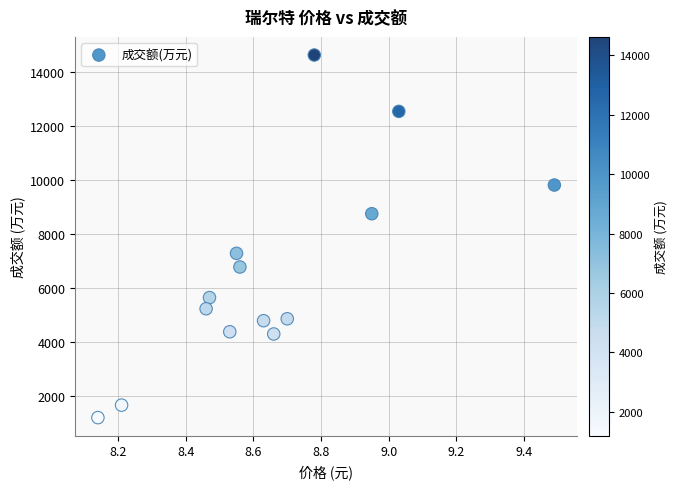

What is the range of Y values (max minus min)?

13434